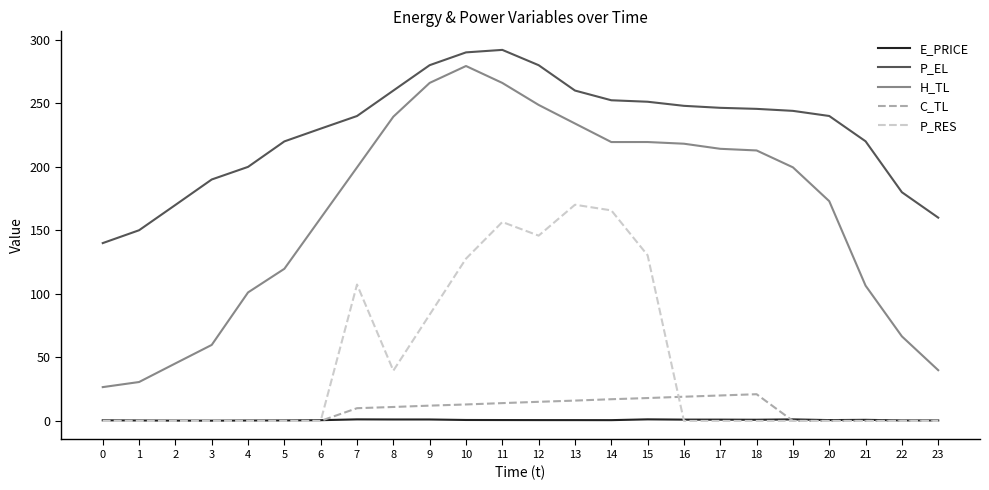

The P_EL series shows 248.0 at 16. True or false?

True